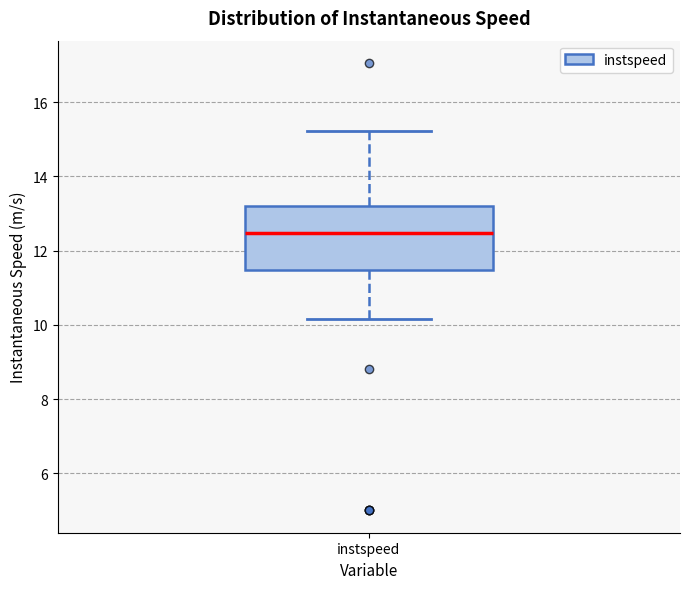

Where is the upper edge of the box for instspeed on the y-axis? The values are not printed on the chart, so give them approximately, as read against the axis.

13.2